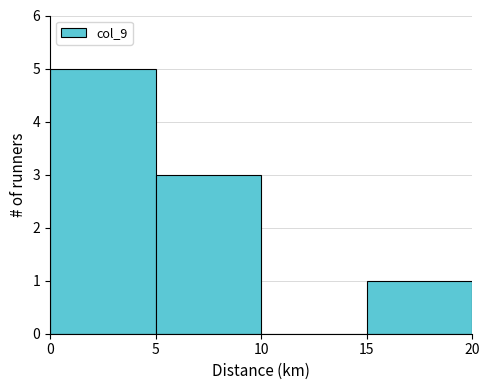

What is the height of the bar covering 5 to 10 on the x-axis? The values are not printed on the chart, so give them approximately, as read against the axis.

3